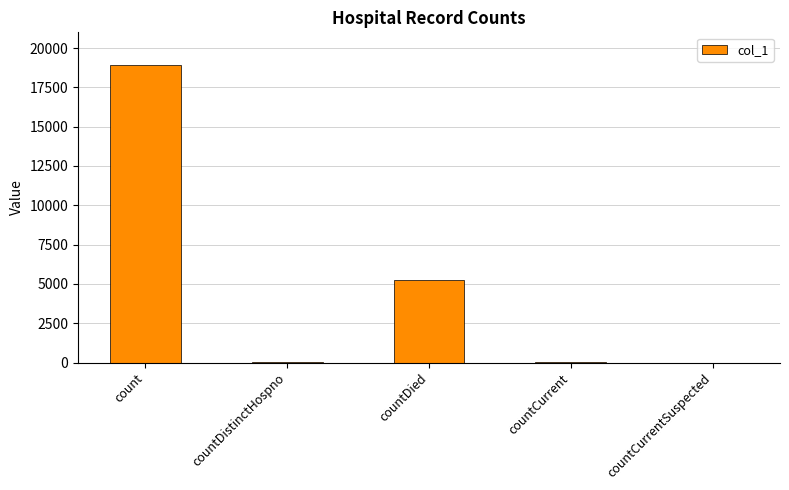

What is the difference between the values at countCurrentSuspected and countCurrent?

48